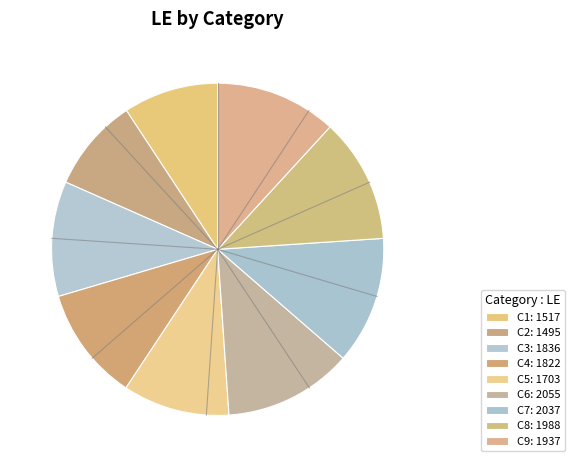

How much of the chart is everything except C1?

90.7%